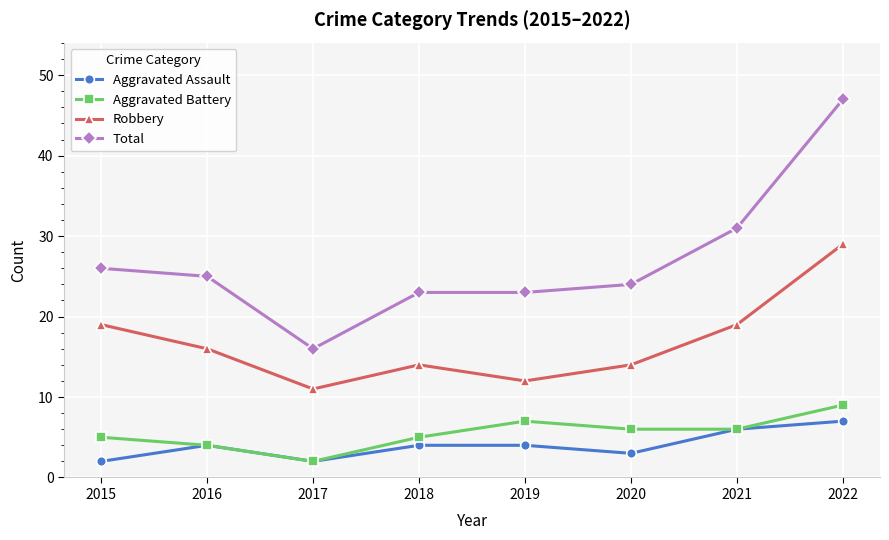

How many data points in Aggravated Battery are less than 6?

4